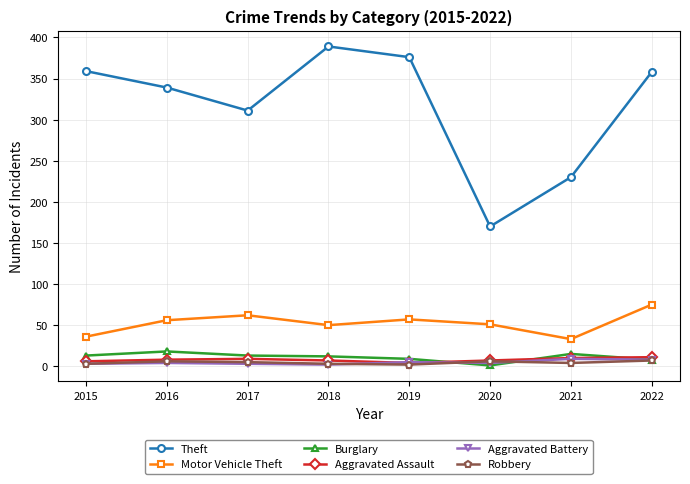

What are all the series names shown in the legend?

Theft, Motor Vehicle Theft, Burglary, Aggravated Assault, Aggravated Battery, Robbery